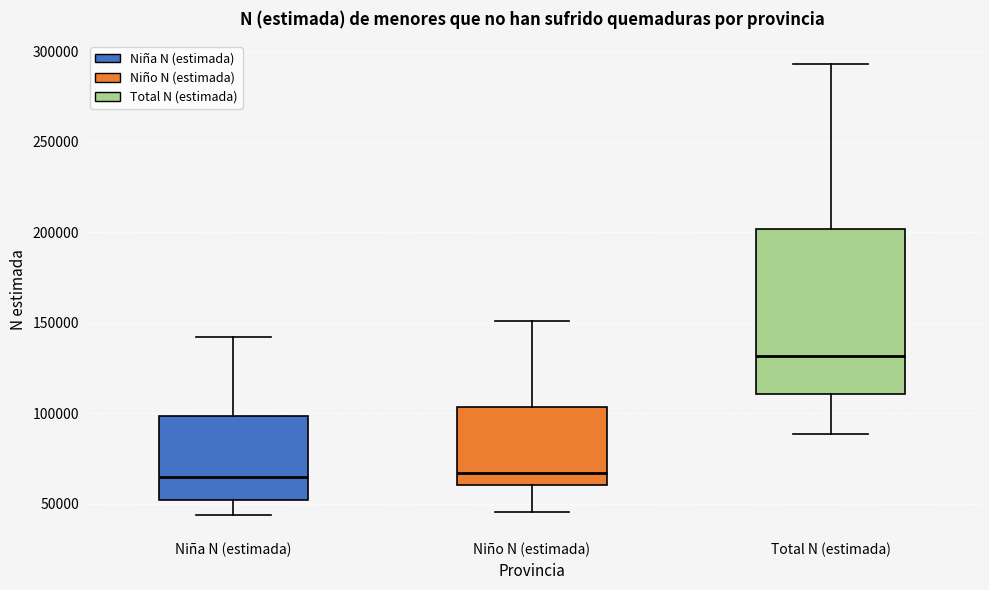

Reading left to right, read every box against the y-axis: the position of its median line, the range the box covers, and the ends of its whiskers. The values are not printed on the chart, so give them approximately, as read against the axis.

Niña N (estimada): median 65000, box 50000 to 100000, whiskers 45000 to 140000
Niño N (estimada): median 65000, box 60000 to 105000, whiskers 45000 to 150000
Total N (estimada): median 130000, box 110000 to 200000, whiskers 90000 to 295000